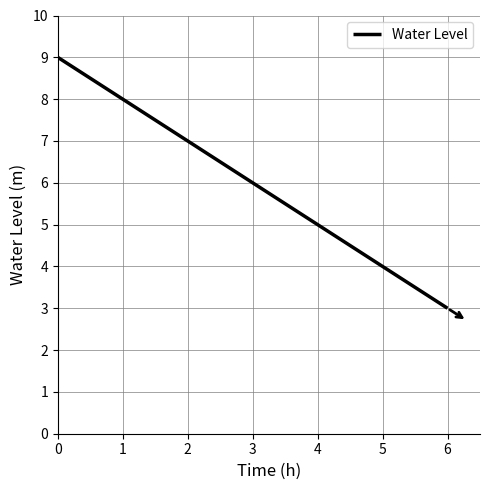

What is the change in value from 1 to 5?

-4